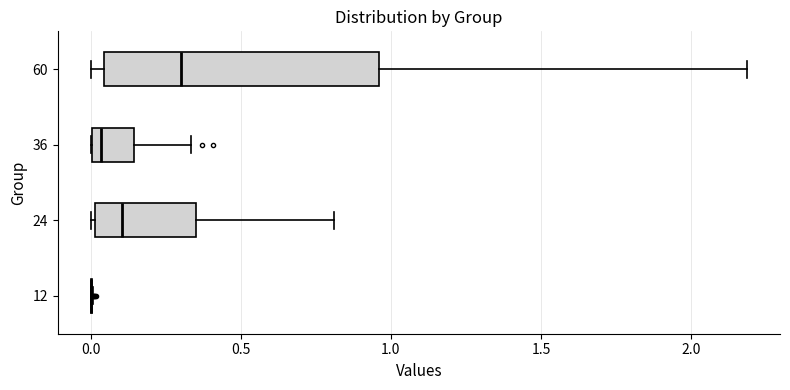

Reading bottom to top, read every box against the x-axis: the position of its median line, the range the box covers, and the ends of its whiskers. The values are not printed on the chart, so give them approximately, as read against the axis.

12: box collapsed to a line at 0.00, whiskers 0.00 to 0.00
24: median 0.10, box 0.00 to 0.35, whiskers 0.00 to 0.80
36: median 0.05, box 0.00 to 0.15, whiskers 0.00 to 0.35
60: median 0.30, box 0.05 to 0.95, whiskers 0.00 to 2.20